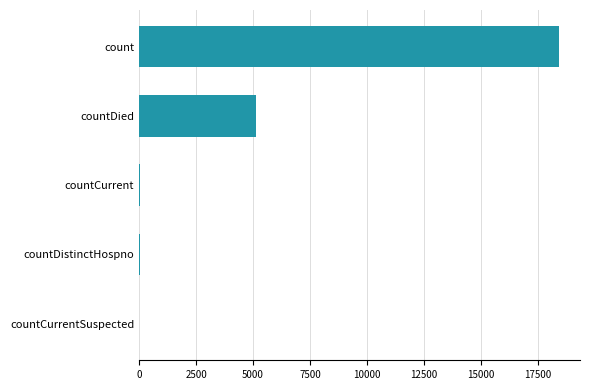

Count the number of categories in the chart.

5